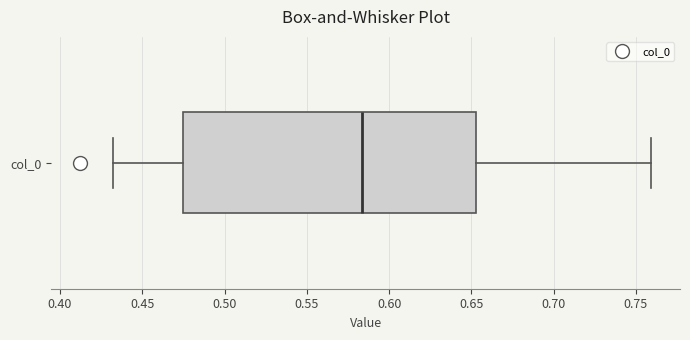

Where is the right edge of the box for col_0 on the x-axis? The values are not printed on the chart, so give them approximately, as read against the axis.

0.655